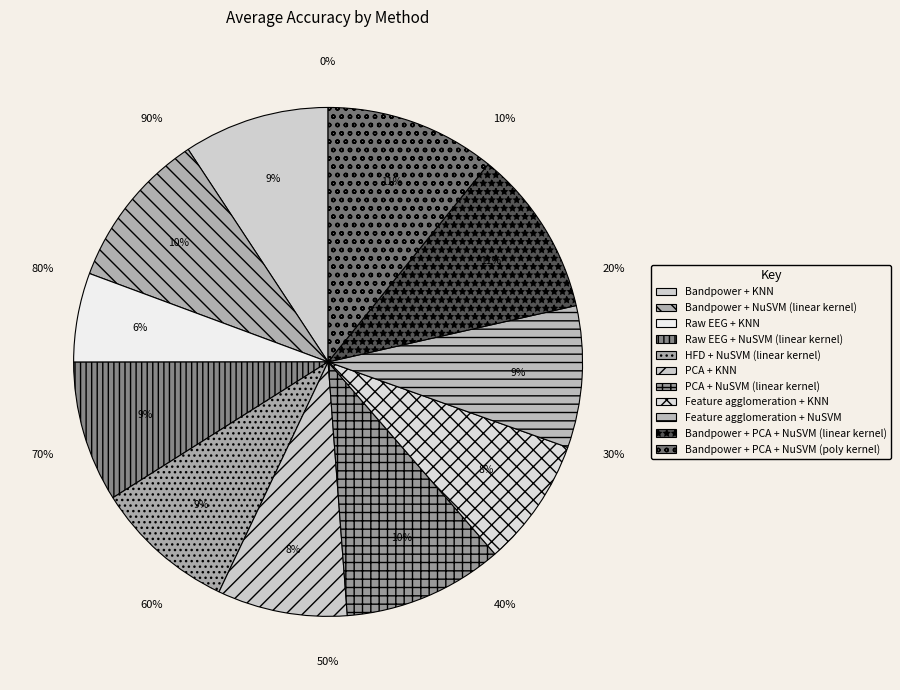

Does Feature agglomeration + NuSVM account for over 50% of the chart?

No